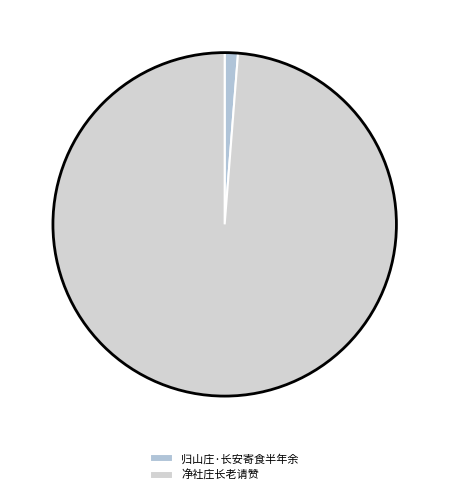

Approximately how many times larger is the value at 净社庄长老请赞 compared to 归山庄·长安寄食半年余?

79.5